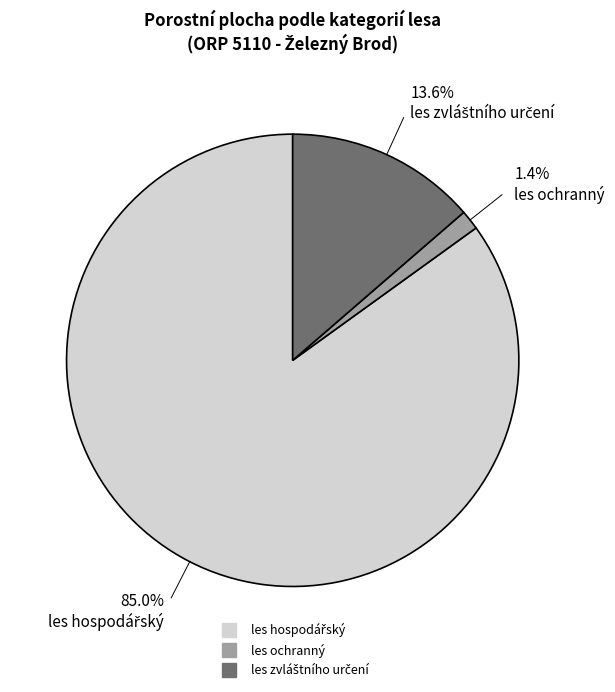

Which category has the smallest portion of the pie?

les ochranný